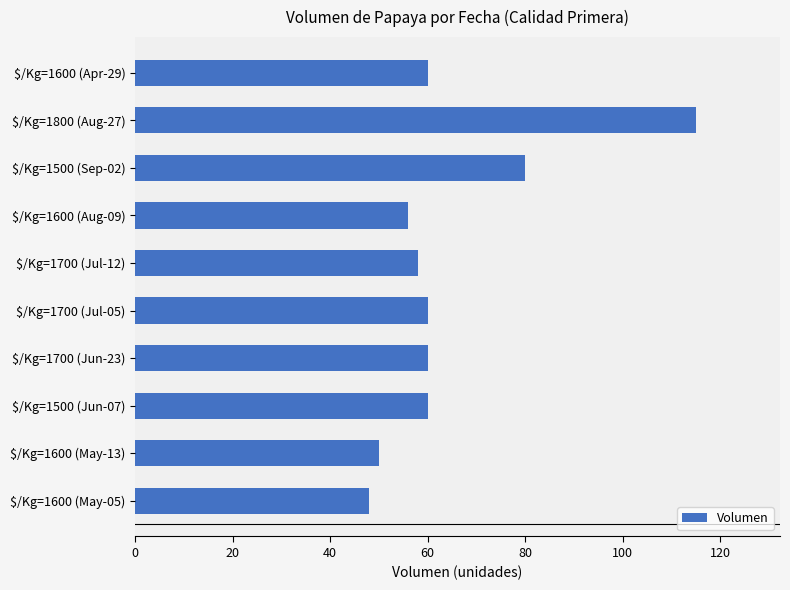

True or false: the data shows 100 at $/Kg=1700 (Jul-12).

False